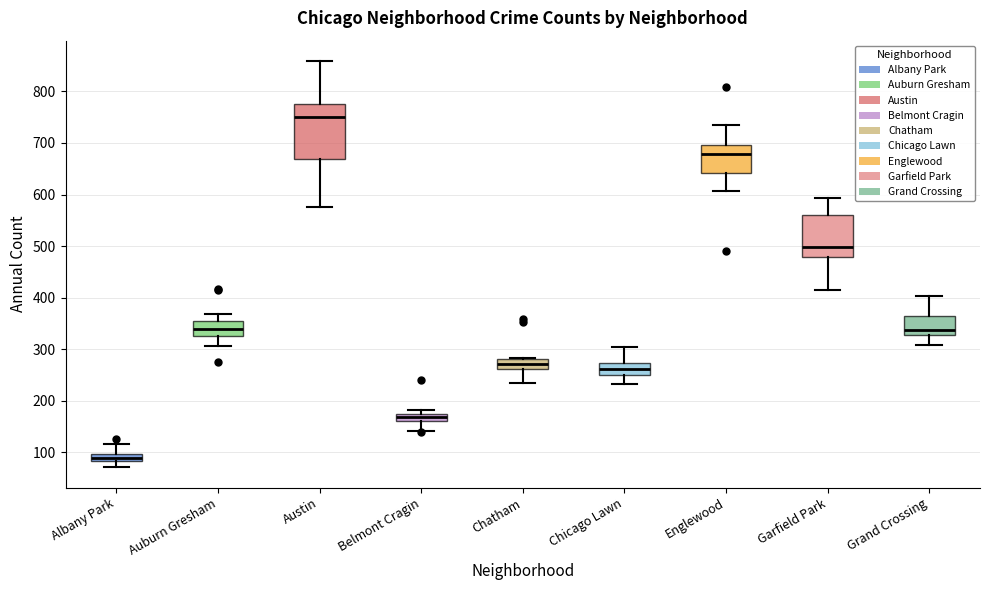

Where does the upper whisker of the box for Auburn Gresham end on the y-axis? The values are not printed on the chart, so give them approximately, as read against the axis.

370